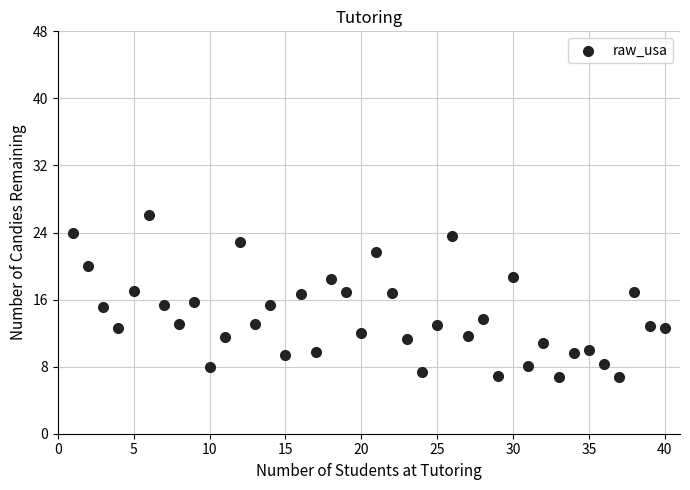

What is the range of X values (max minus min)?

39.0